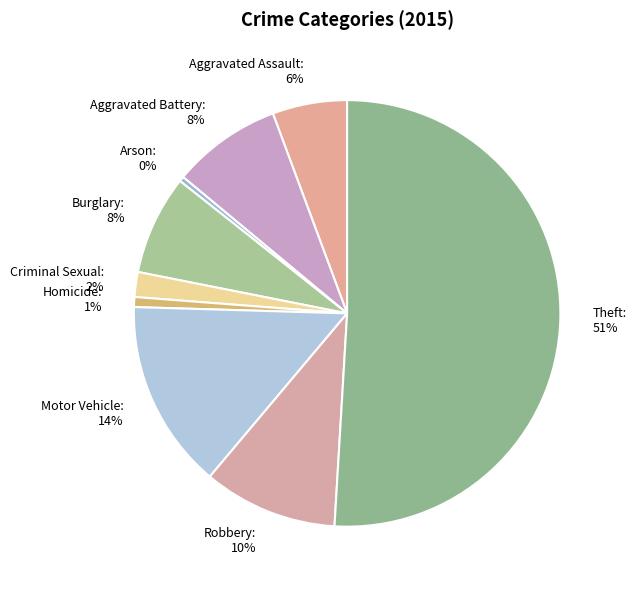

Count the number of slices in the pie.

9